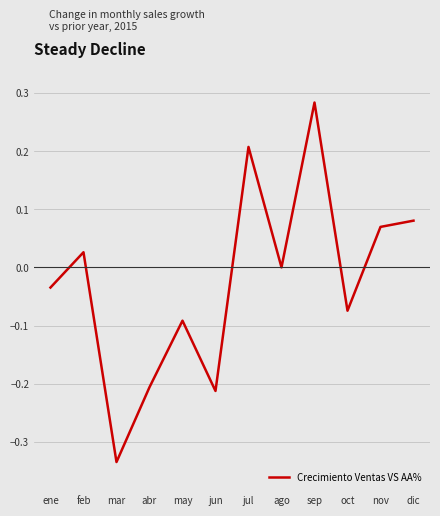

Which category has the highest value across all series?

sep